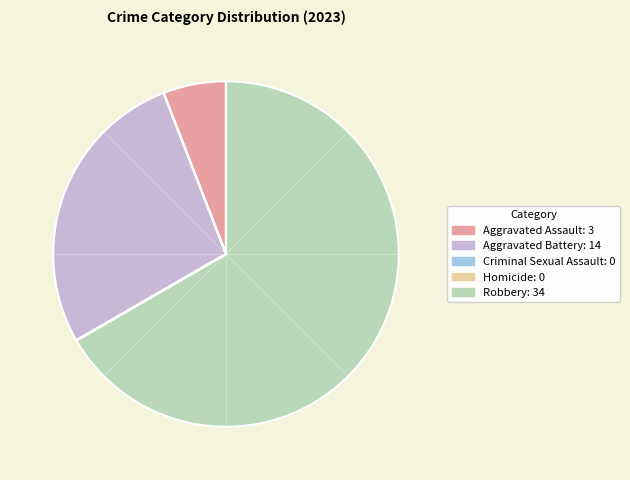

The Aggravated Battery slice represents 27% of the pie. True or false?

True